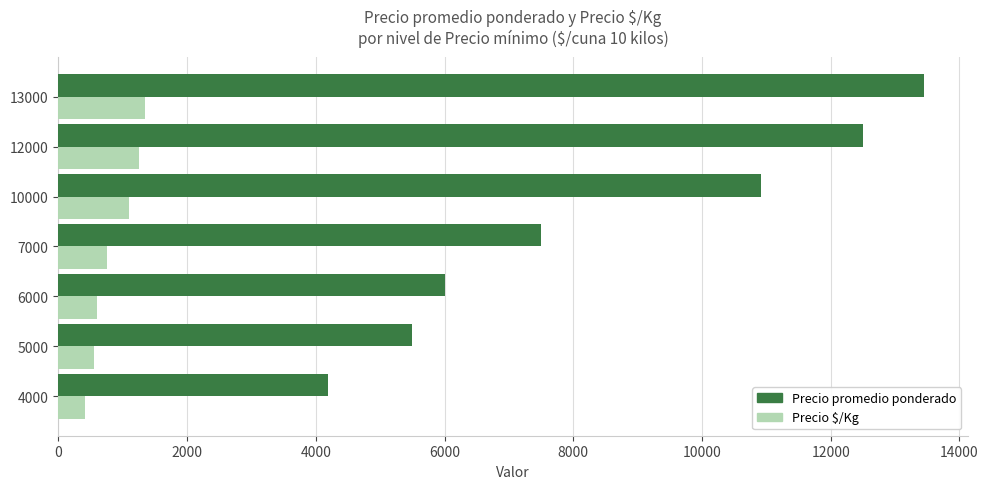

True or false: Precio promedio ponderado has a value of 6198 at 4000.

False